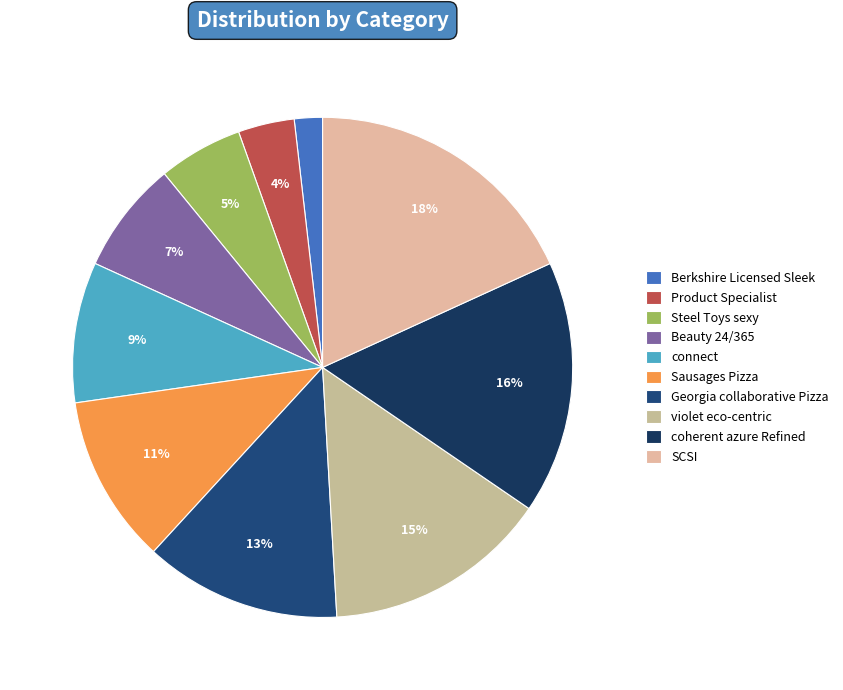

Does any single category account for the majority?

No